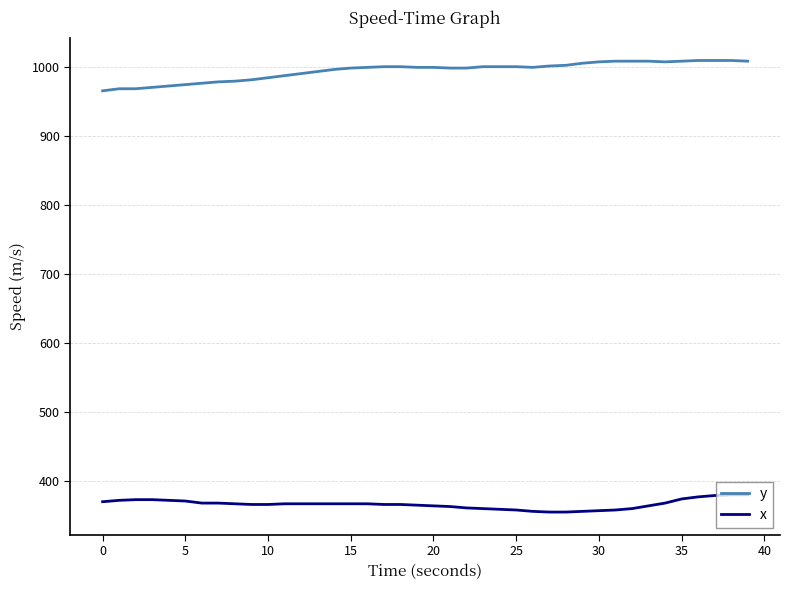

List the series in order of their peak value, highest first.

y, x